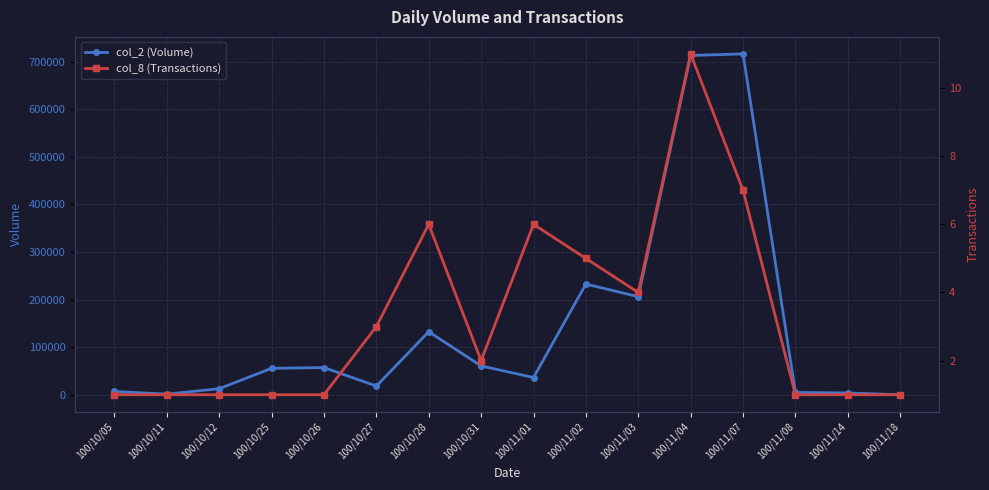

What are all the series names shown in the legend?

col_2 (Volume), col_8 (Transactions)